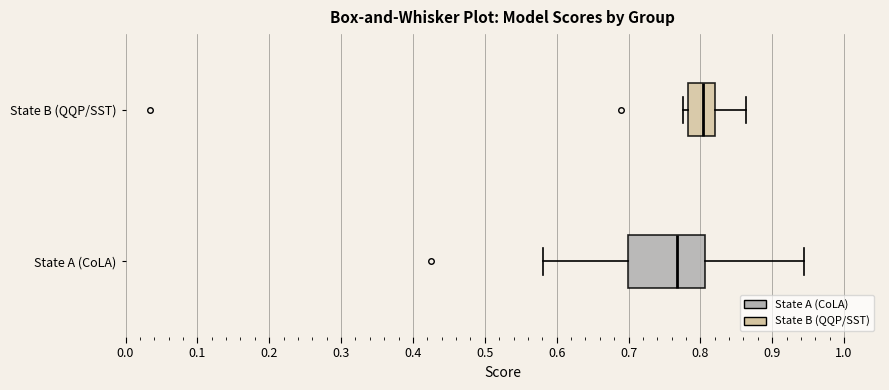

Which box is the widest, from its left edge to its right edge?

State A (CoLA)